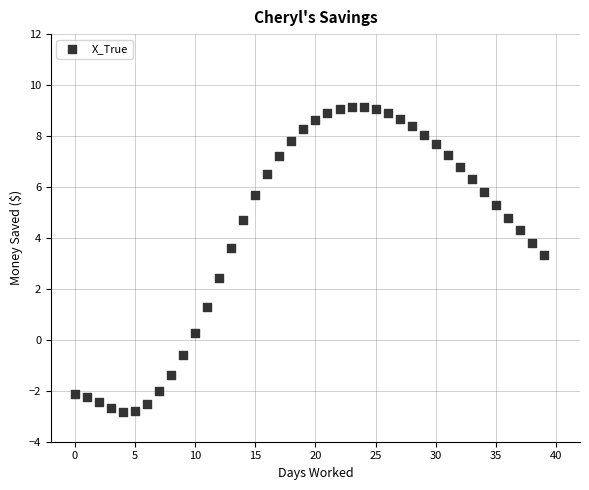

What is the range of Y values (max minus min)?

12.0